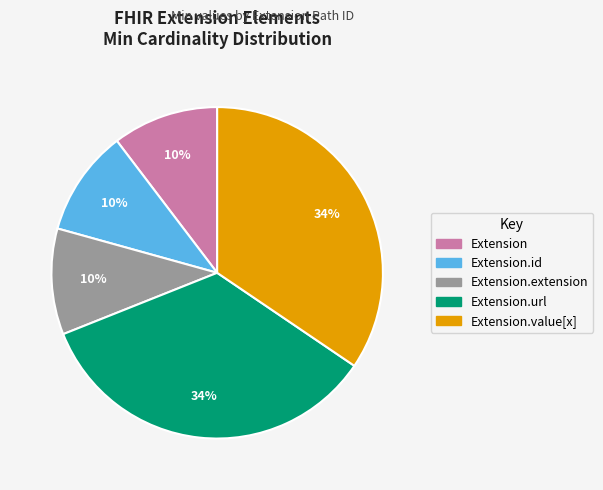

To the nearest percent, what is the average slice percentage?

20%